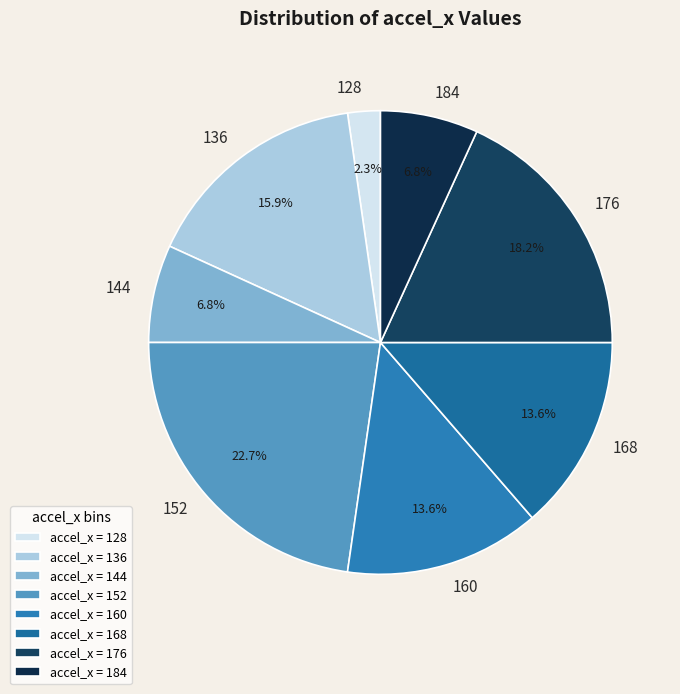

To the nearest percent, what is the difference between the largest and smallest slice percentages?

20%